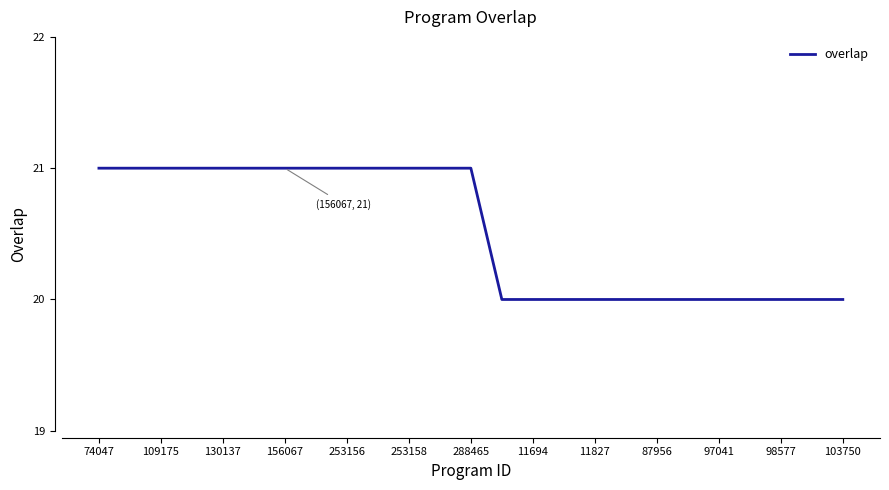

Does the chart have visible grid lines?

No